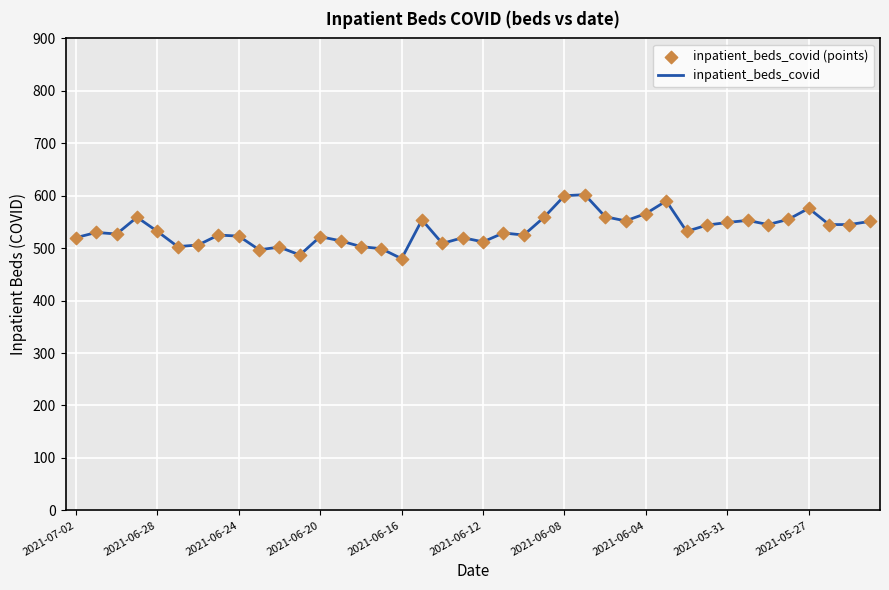

What is the greatest value displayed?

602